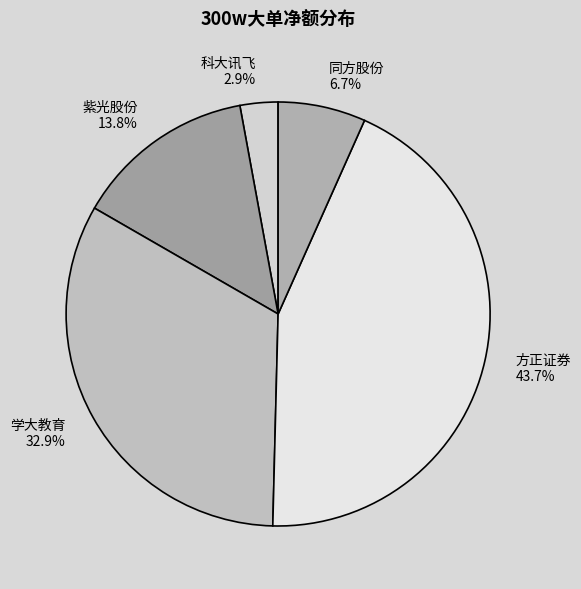

Is there a majority slice in this chart?

No